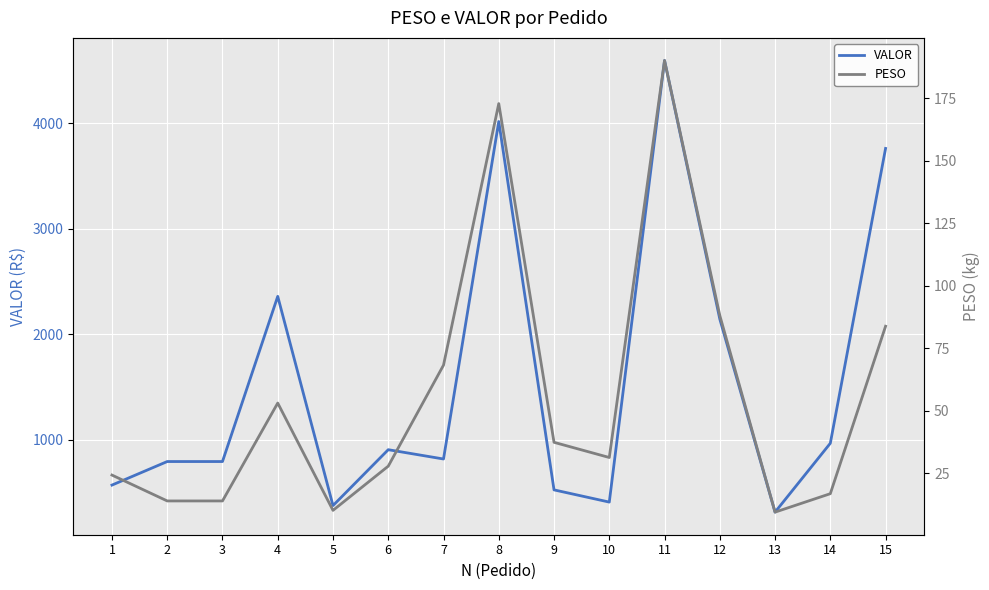

The VALOR series shows 200.3 at 3. True or false?

False